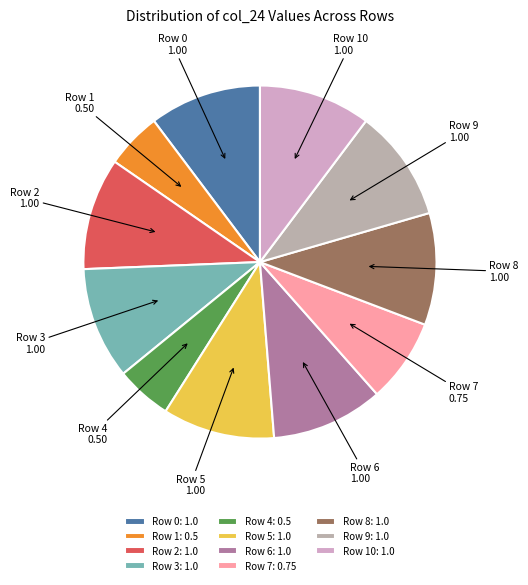

Which has a higher value, Row 7 or Row 4?

Row 7